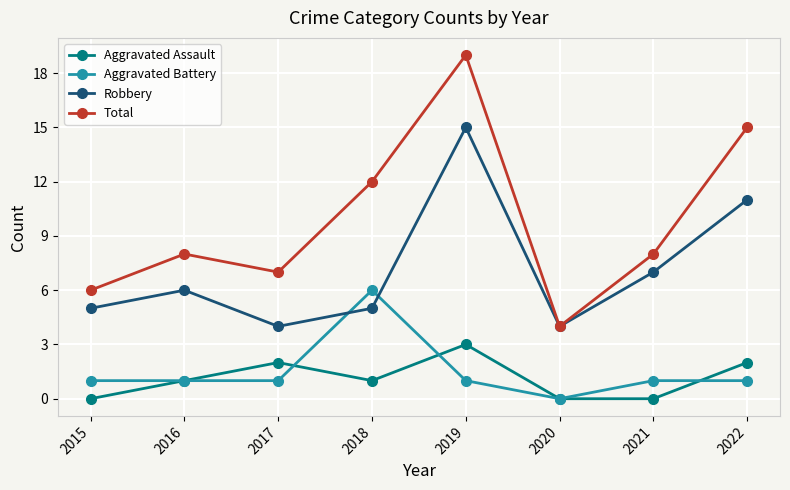

True or false: Robbery and Aggravated Battery intersect in this chart.

True